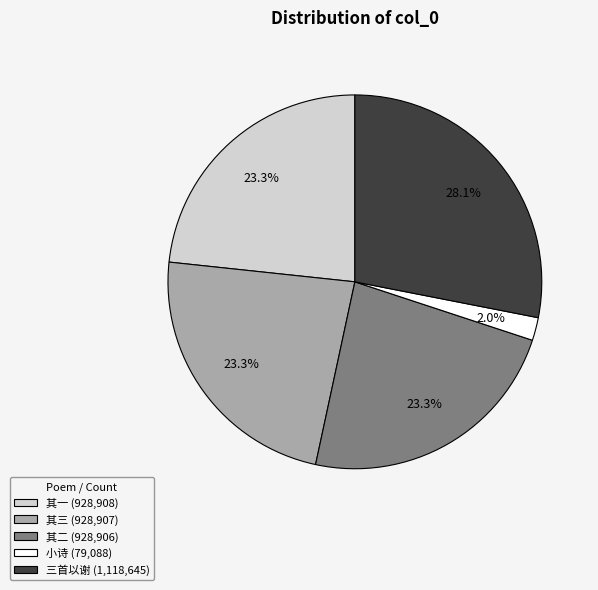

What is the largest slice in the pie chart?

三首以谢 (1,118,645)